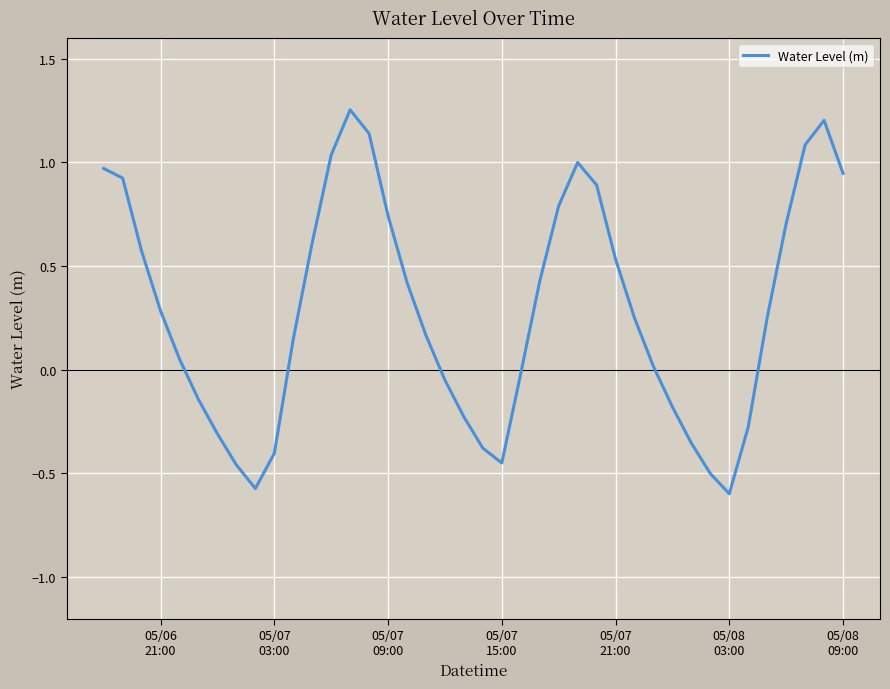

What is the difference between the maximum and minimum values?

1.9